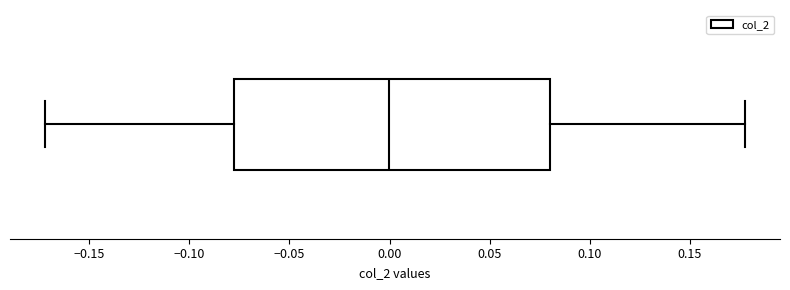

Read this box plot against the x-axis: the position of the median line, the range covered by the box, and the ends of both whiskers. The values are not printed on the chart, so give them approximately, as read against the axis.

median 0.000, box -0.075 to 0.080, whiskers -0.170 to 0.175